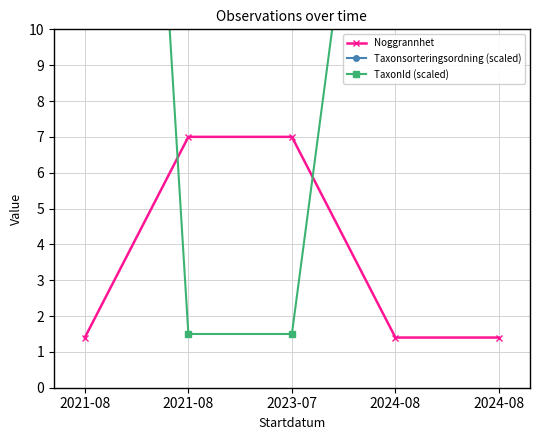

Which series has the largest range (max minus min)?

TaxonId (scaled)